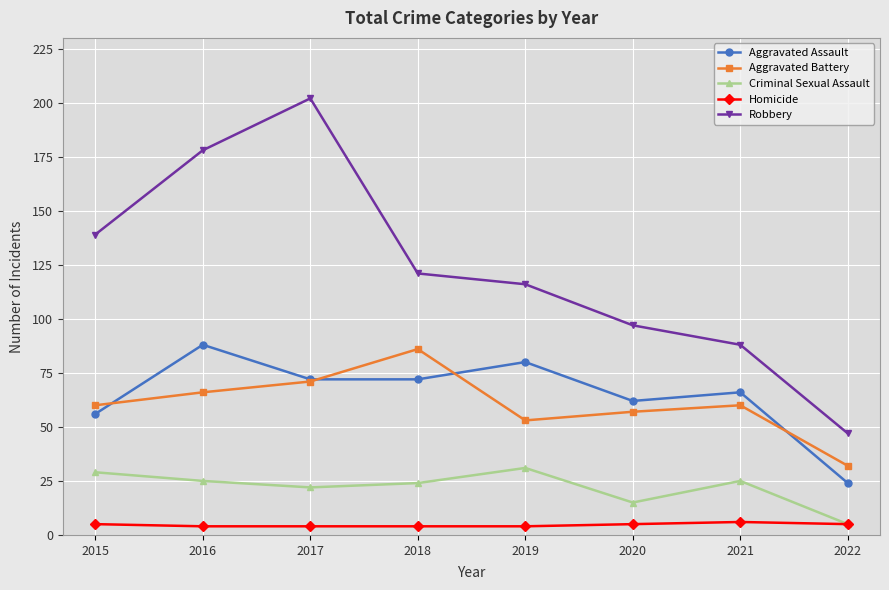

Reading right to left, what are all the values shown in this chart?

Aggravated Assault: 24	66	62	80	72	72	88	56
Aggravated Battery: 32	60	57	53	86	71	66	60
Criminal Sexual Assault: 5	25	15	31	24	22	25	29
Homicide: 5	6	5	4	4	4	4	5
Robbery: 47	88	97	116	121	202	178	139